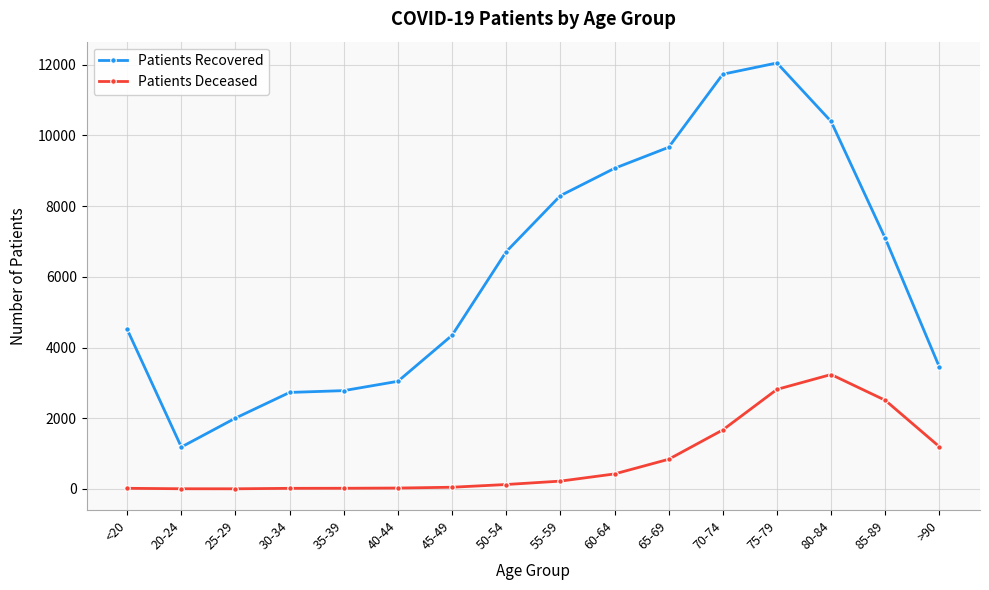

True or false: Patients Deceased and Patients Recovered cross at least once.

False